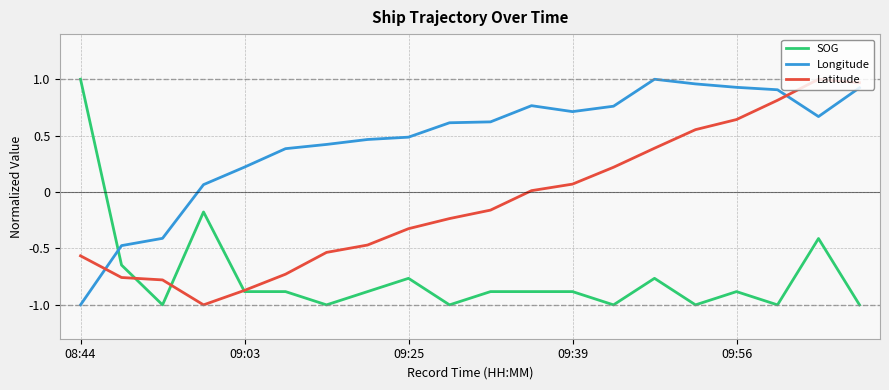

True or false: Longitude and SOG cross at least once.

True